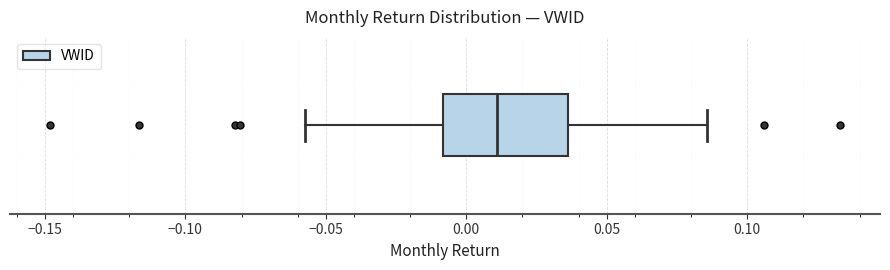

Read this box plot against the x-axis: the position of the median line, the range covered by the box, and the ends of both whiskers. The values are not printed on the chart, so give them approximately, as read against the axis.

median 0.010, box -0.010 to 0.035, whiskers -0.055 to 0.085